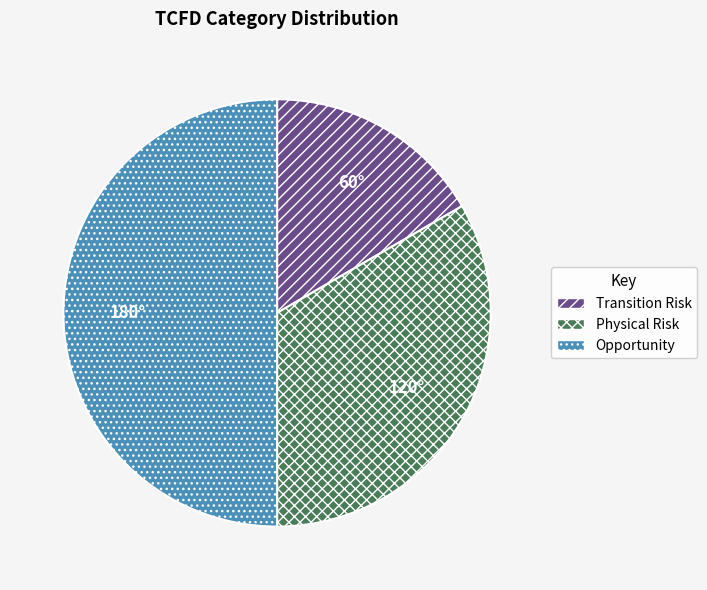

Does Transition Risk account for over 50% of the chart?

No